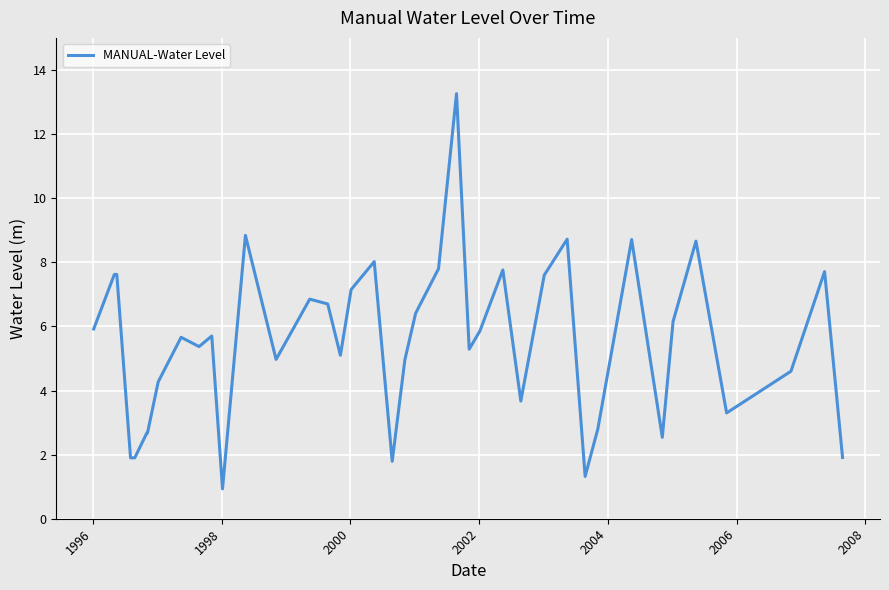

Does the chart have visible grid lines?

Yes